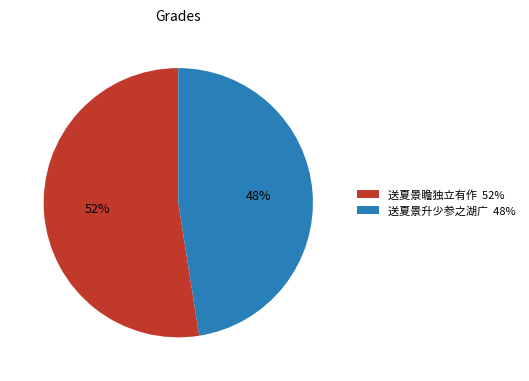

How many slices are in this pie chart?

2